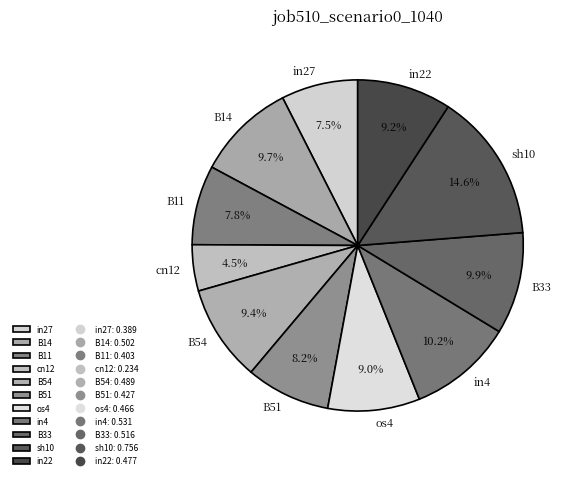

Which slice is the smallest?

cn12